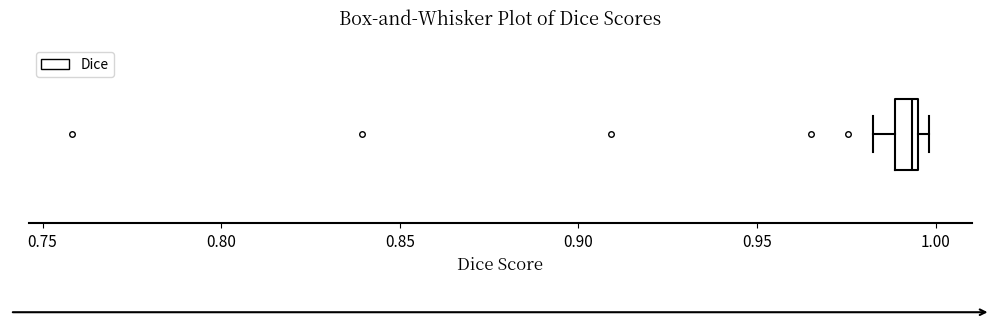

Where is the left edge of the box on the x-axis? The values are not printed on the chart, so give them approximately, as read against the axis.

0.990